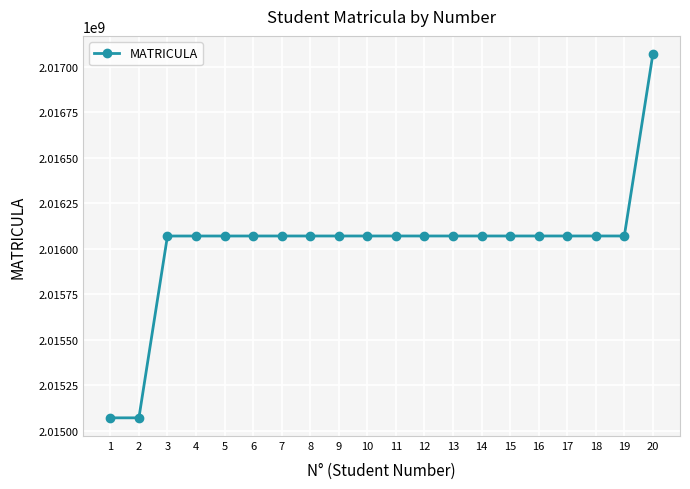

How many lines are shown in the chart?

1